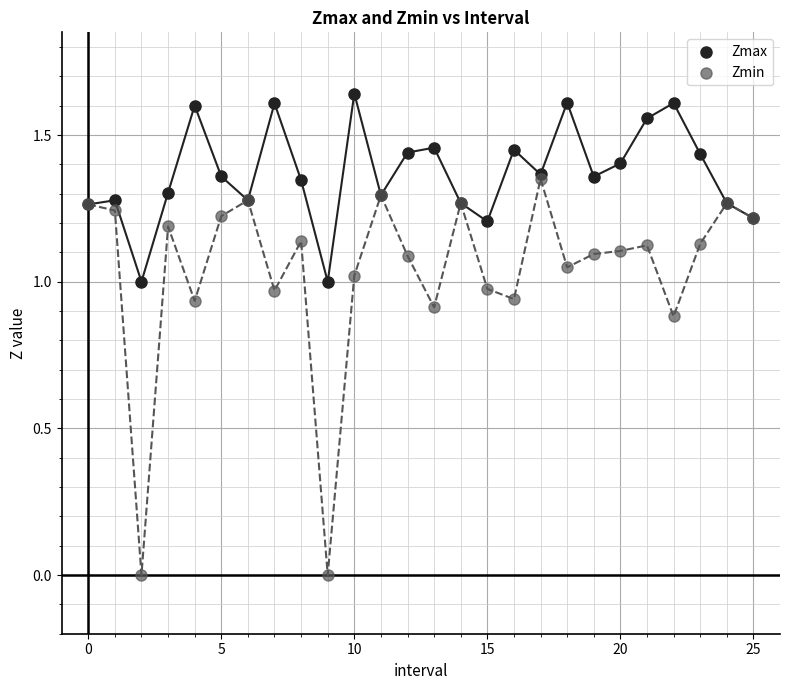

What are all the series names shown in the legend?

Zmax, Zmin